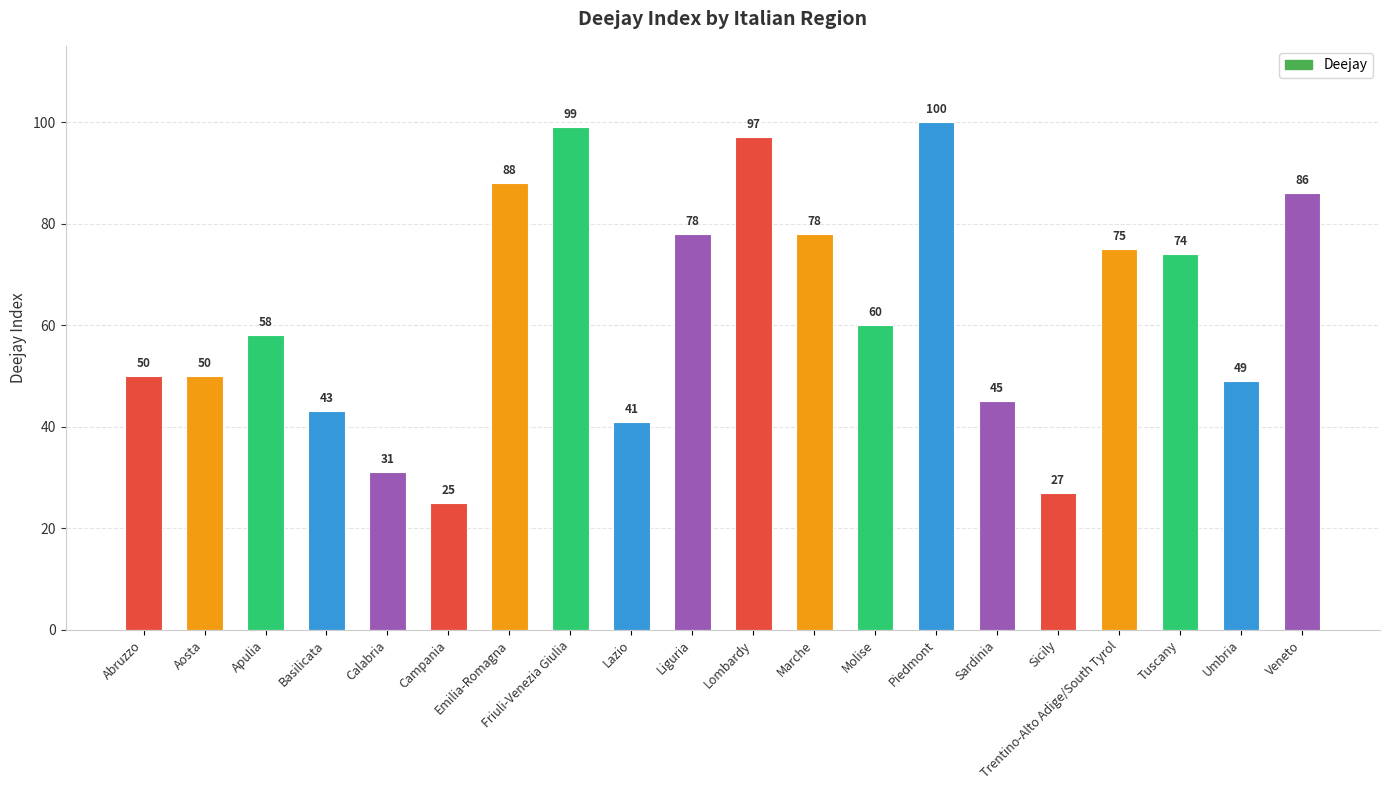

Which category has the lowest value across all series?

Campania